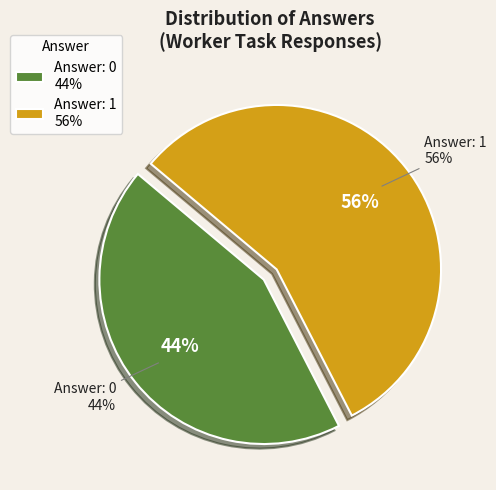

What is the largest slice in the pie chart?

Answer 1